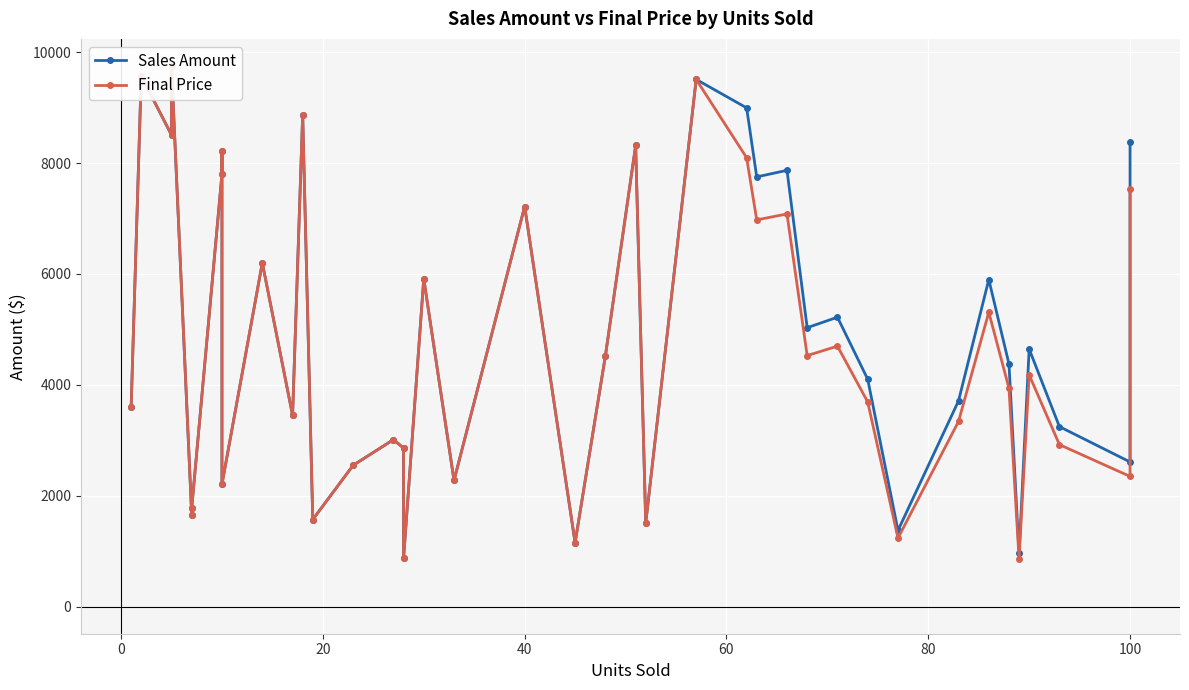

How many interior local peaks does the Final Price series have?

14